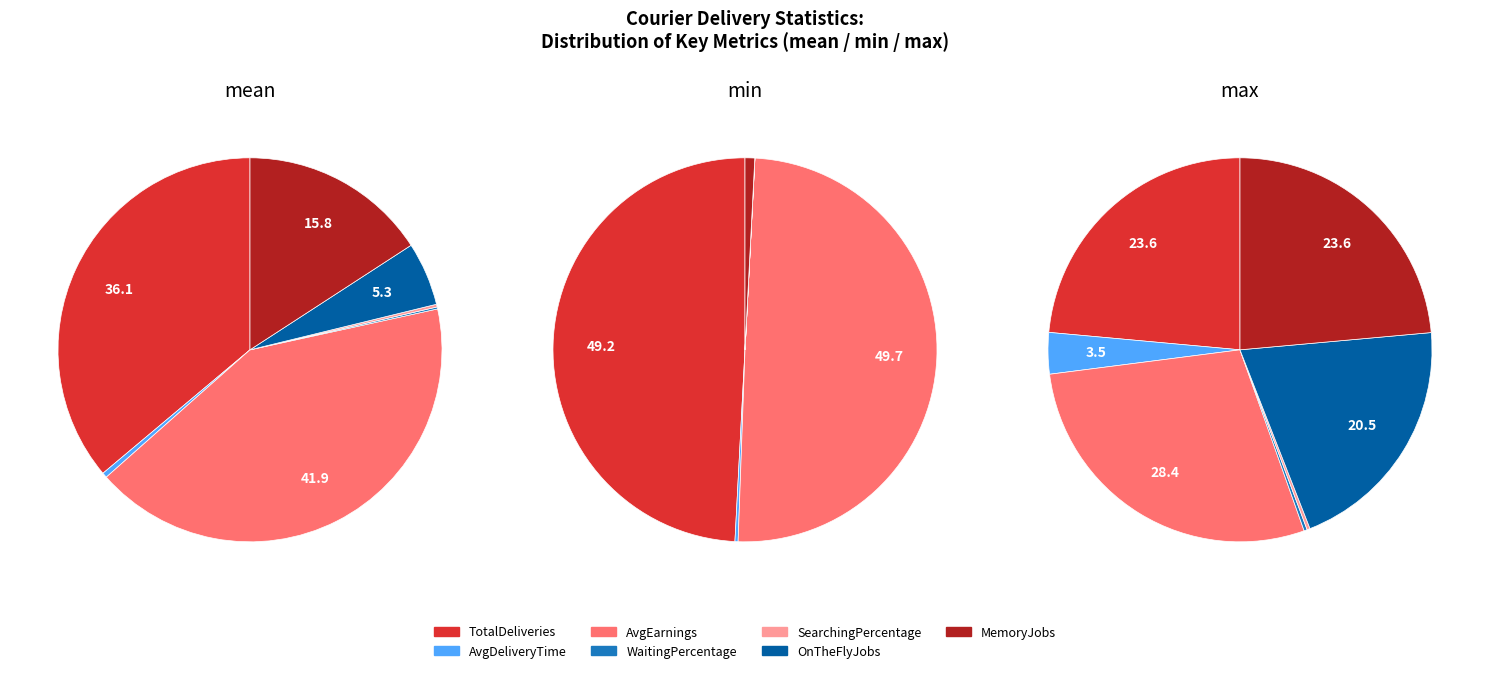

How many slices are in this pie chart?

11